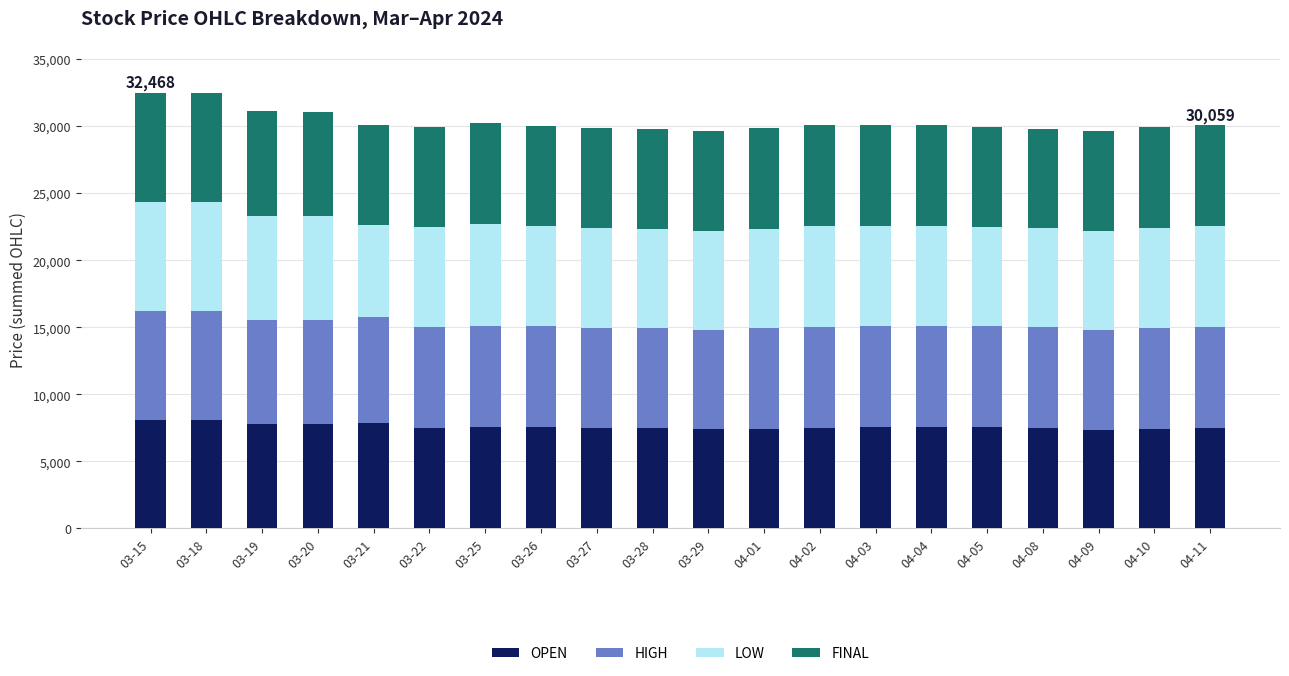

What is the sum of all OPEN values?

151996